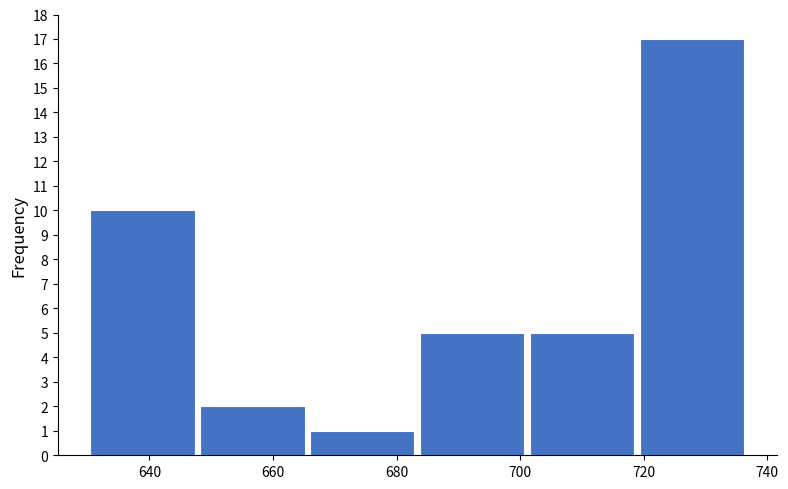

Which range on the x-axis has the tallest bar?

718 to 736